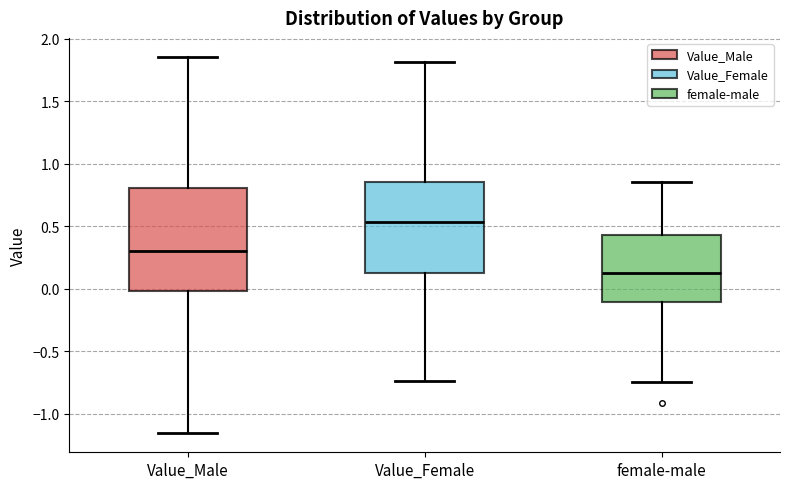

Reading left to right, transcribe this box plot: for each box, give where its median line is, the range the box spans, and where its two whiskers end, as read against the y-axis. The values are not printed on the chart, so give them approximately, as read against the axis.

Value_Male: median 0.30, box 0.00 to 0.80, whiskers -1.15 to 1.85
Value_Female: median 0.55, box 0.15 to 0.85, whiskers -0.75 to 1.80
female-male: median 0.15, box -0.10 to 0.45, whiskers -0.75 to 0.85